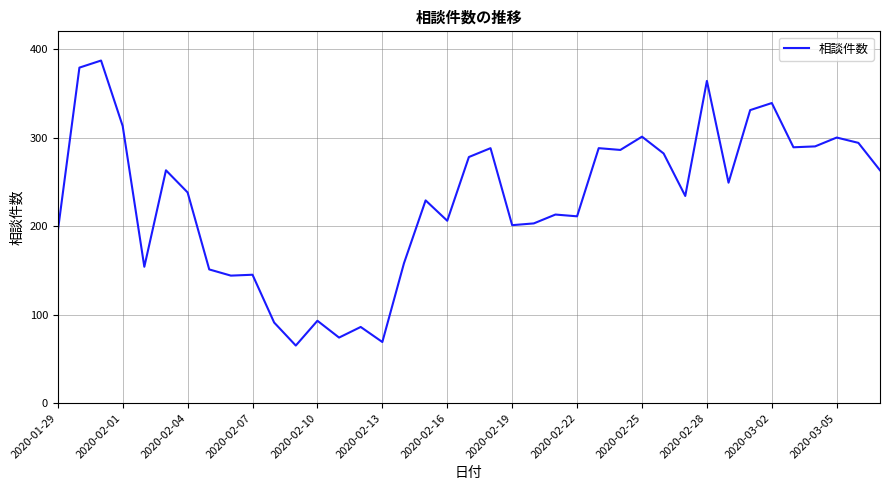

What is the maximum value shown in the chart?

387